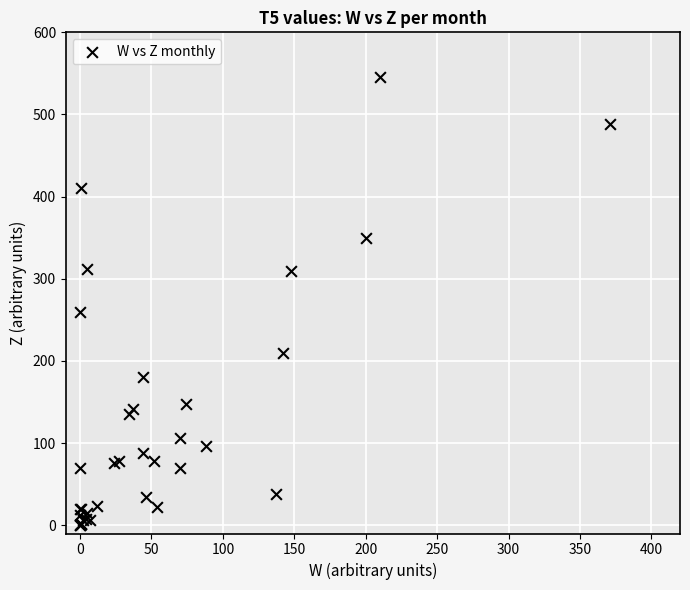

What Y value in the scatter plot is closest to 273?

260